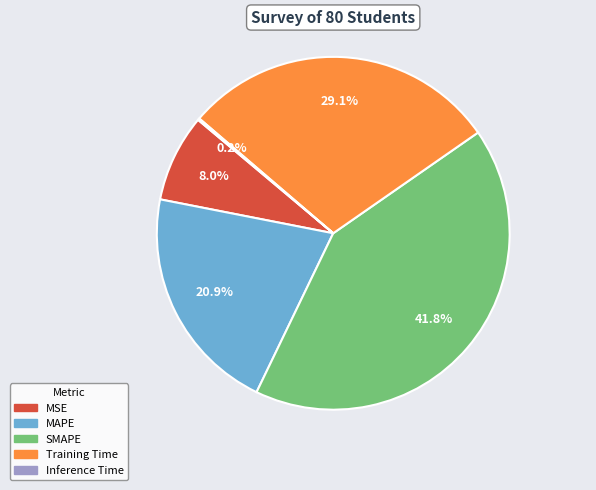

What is the largest slice in the pie chart?

SMAPE